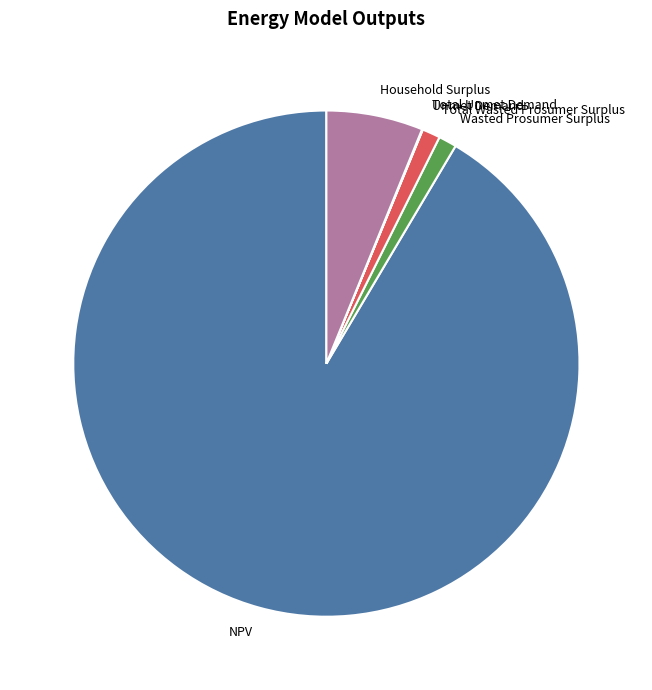

Which slice is the largest?

NPV